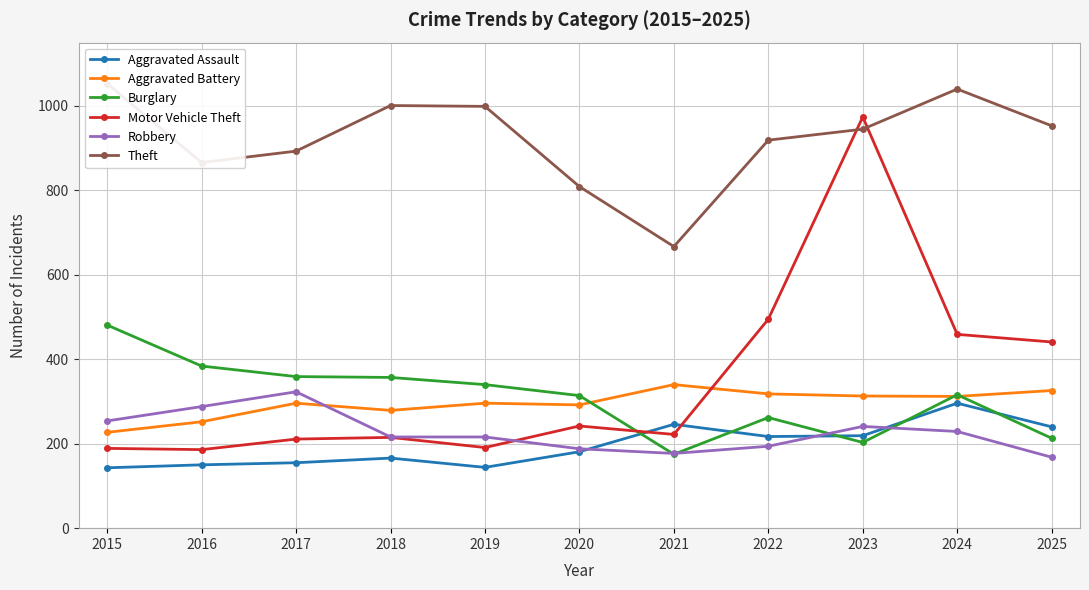

True or false: Robbery and Theft cross at least once.

False